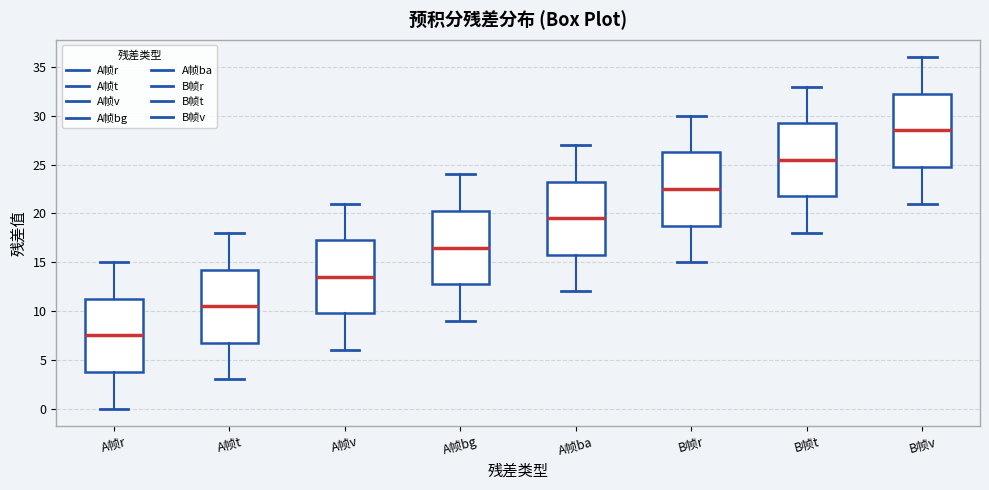

Reading left to right, read every box against the y-axis: the position of its median line, the range the box covers, and the ends of its whiskers. The values are not printed on the chart, so give them approximately, as read against the axis.

A帧r: median 7.5, box 4.0 to 11.5, whiskers 0.0 to 15.0
A帧t: median 10.5, box 7.0 to 14.5, whiskers 3.0 to 18.0
A帧v: median 13.5, box 10.0 to 17.5, whiskers 6.0 to 21.0
A帧bg: median 16.5, box 13.0 to 20.5, whiskers 9.0 to 24.0
A帧ba: median 19.5, box 16.0 to 23.5, whiskers 12.0 to 27.0
B帧r: median 22.5, box 19.0 to 26.5, whiskers 15.0 to 30.0
B帧t: median 25.5, box 22.0 to 29.5, whiskers 18.0 to 33.0
B帧v: median 28.5, box 25.0 to 32.5, whiskers 21.0 to 36.0